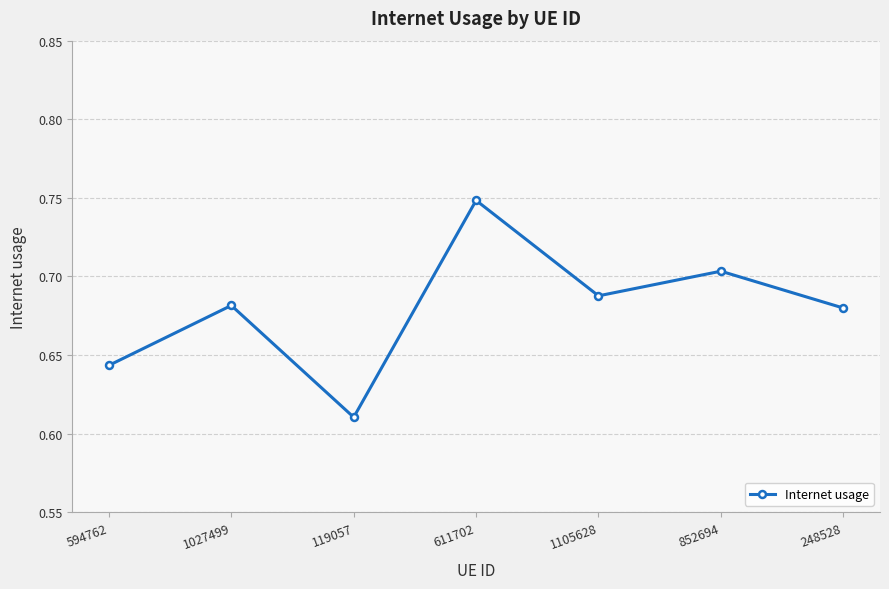

Where is the first local minimum?

119057